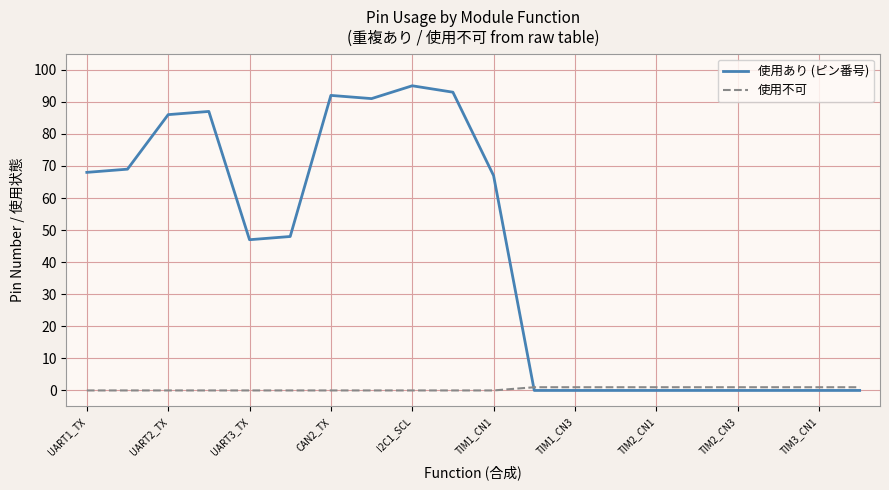

What is the highest value of the 使用あり (ピン番号) series?

95